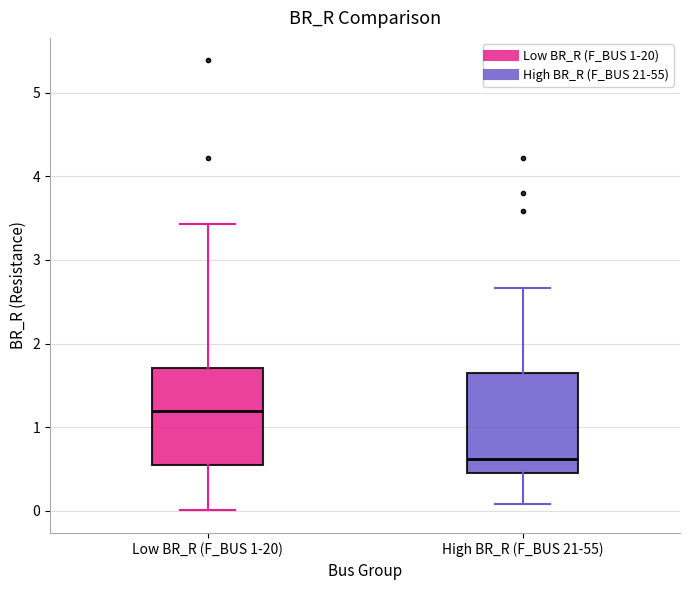

Reading left to right, read every box against the y-axis: the position of its median line, the range the box covers, and the ends of its whiskers. The values are not printed on the chart, so give them approximately, as read against the axis.

Low BR_R (F_BUS 1-20): median 1.2, box 0.6 to 1.7, whiskers 0.0 to 3.4
High BR_R (F_BUS 21-55): median 0.6, box 0.4 to 1.6, whiskers 0.1 to 2.7